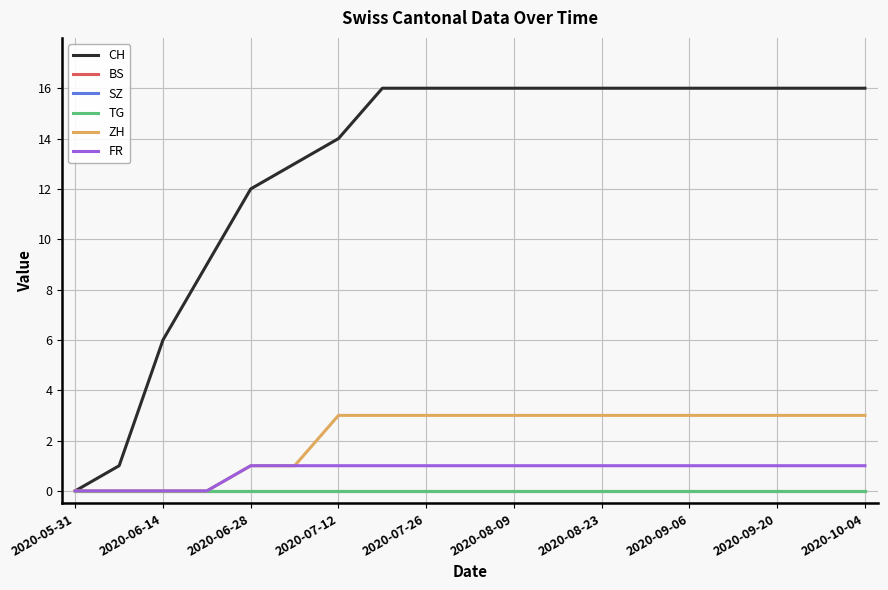

Does the chart display data point markers on the line(s)?

No